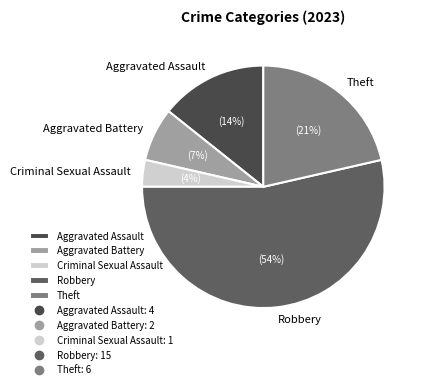

Count the number of slices in the pie.

5